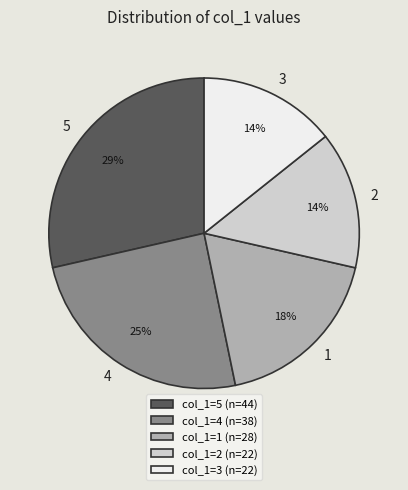

Does 1 account for over 50% of the chart?

No